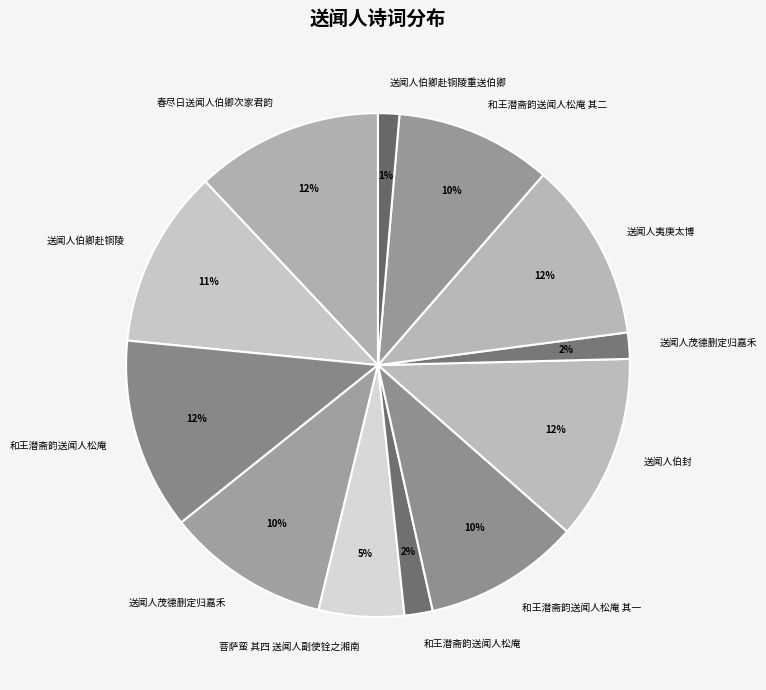

How many segments does this pie chart have?

12